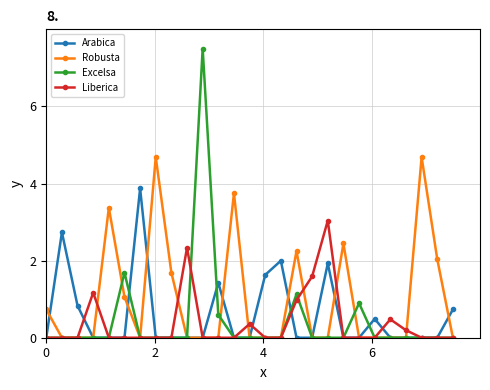

True or false: Liberica has more than 1 points higher than both neighbors.

True